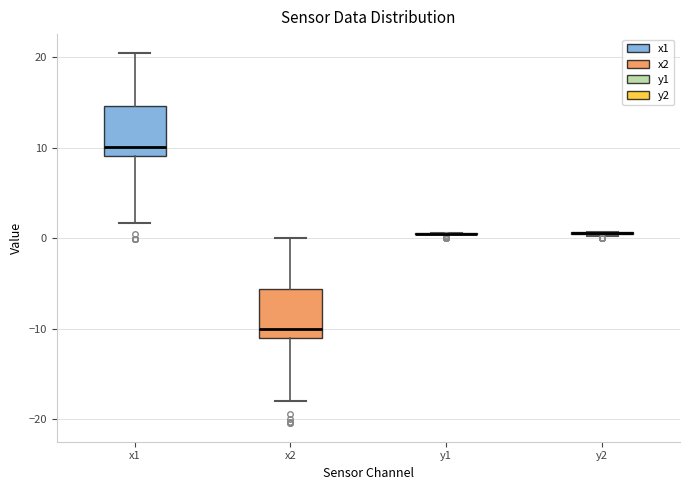

Reading left to right, transcribe this box plot: for each box, give where its median line is, the range the box spans, and where its two whiskers end, as read against the y-axis. The values are not printed on the chart, so give them approximately, as read against the axis.

x1: median 10, box 9 to 15, whiskers 2 to 21
x2: median -10, box -11 to -6, whiskers -18 to 0
y1: box collapsed to a line at 1, whiskers 0 to 1
y2: box collapsed to a line at 1, whiskers 0 to 1